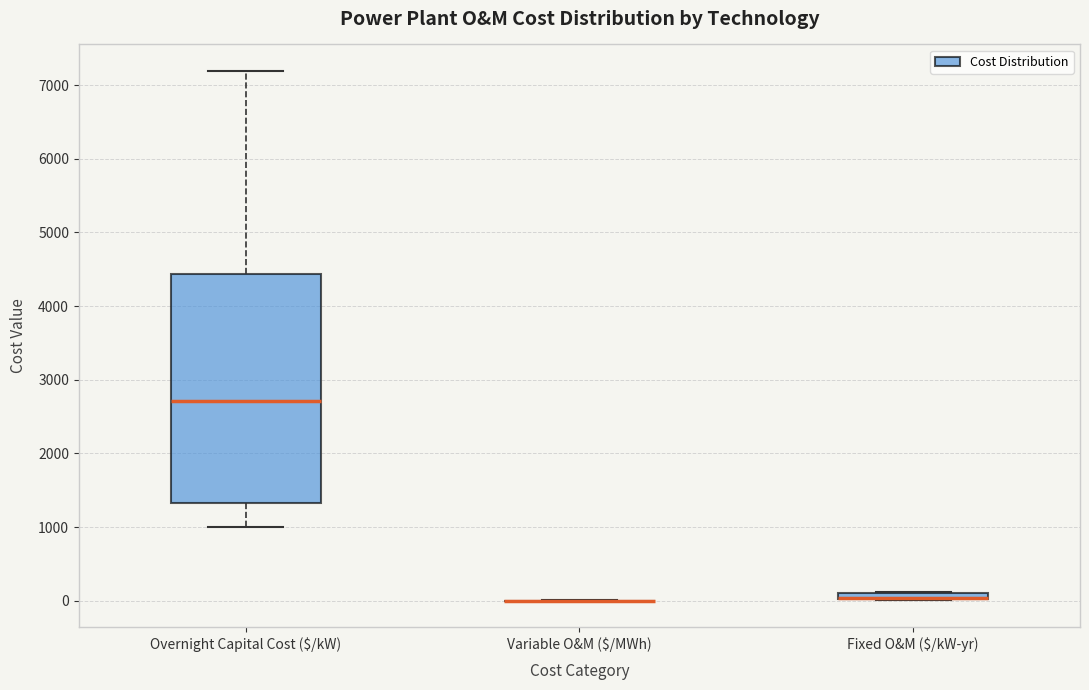

Comparing the boxes themselves (not the whiskers), which one is the tallest?

Overnight Capital Cost ($/kW)